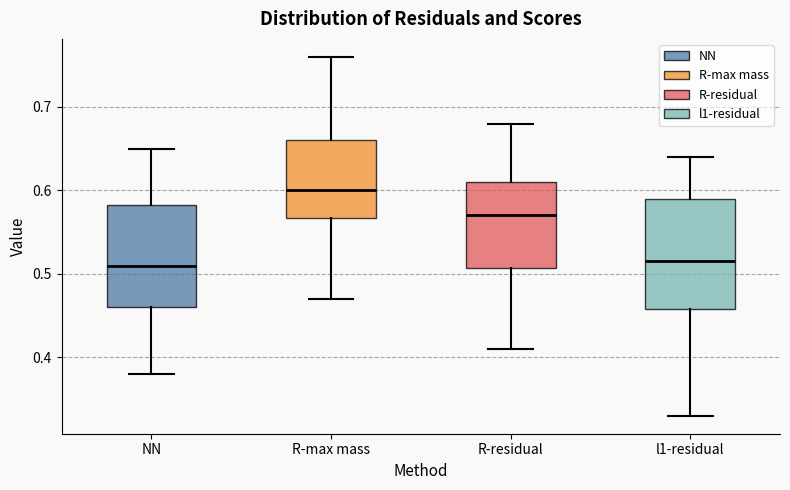

Reading left to right, read every box against the y-axis: the position of its median line, the range the box covers, and the ends of its whiskers. The values are not printed on the chart, so give them approximately, as read against the axis.

NN: median 0.51, box 0.46 to 0.58, whiskers 0.38 to 0.65
R-max mass: median 0.60, box 0.57 to 0.66, whiskers 0.47 to 0.76
R-residual: median 0.57, box 0.51 to 0.61, whiskers 0.41 to 0.68
l1-residual: median 0.52, box 0.46 to 0.59, whiskers 0.33 to 0.64